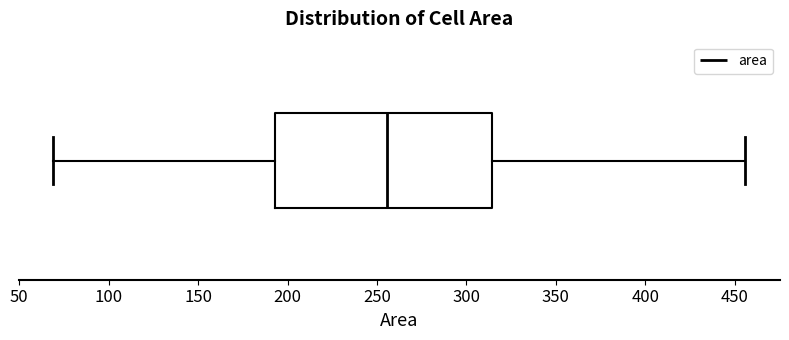

Where is the left edge of the box on the x-axis? The values are not printed on the chart, so give them approximately, as read against the axis.

195